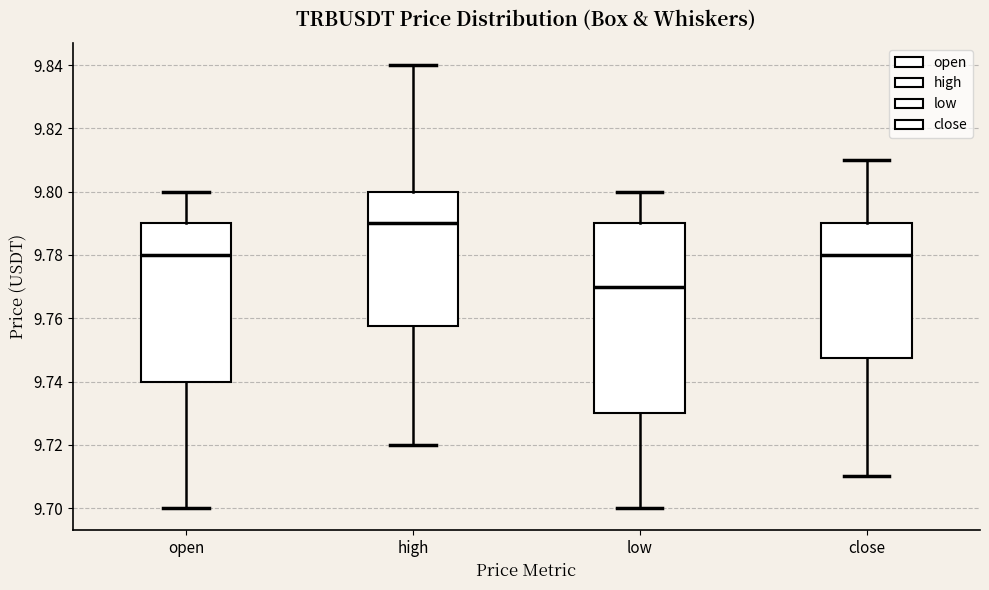

Which box has the highest median line?

high